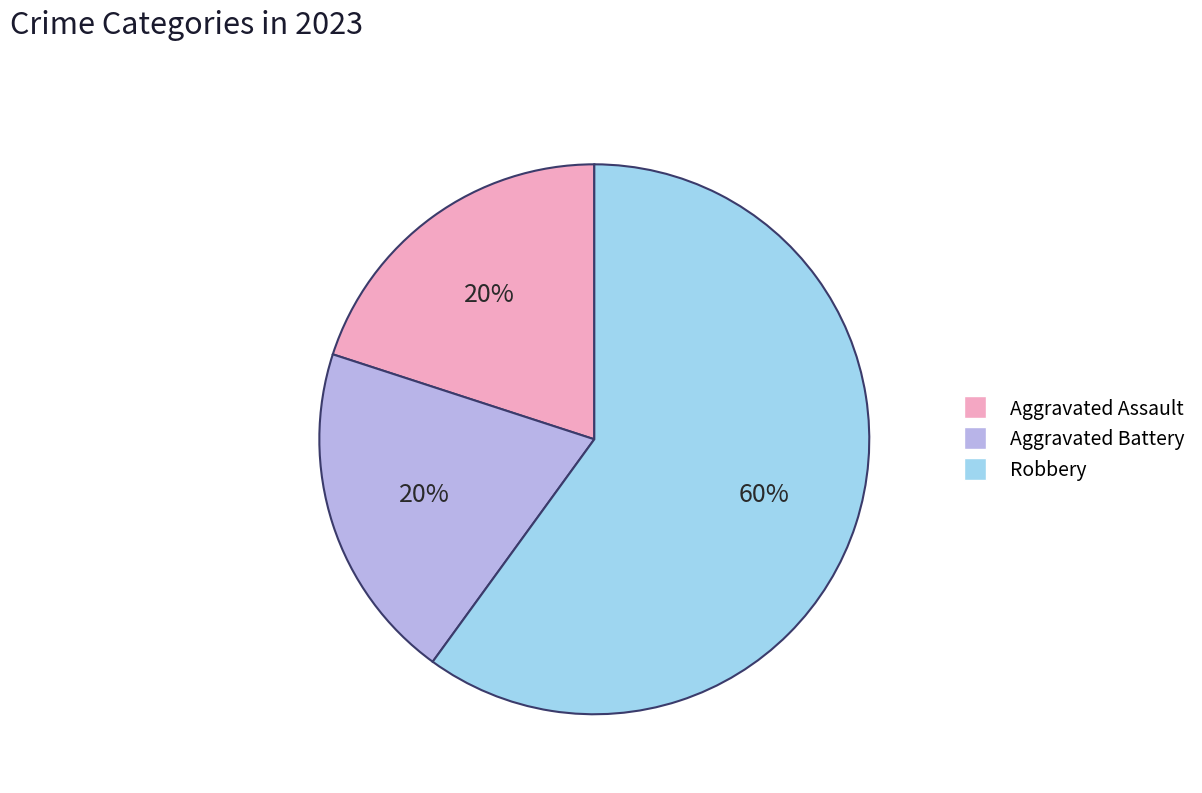

How many slices are in this pie chart?

3